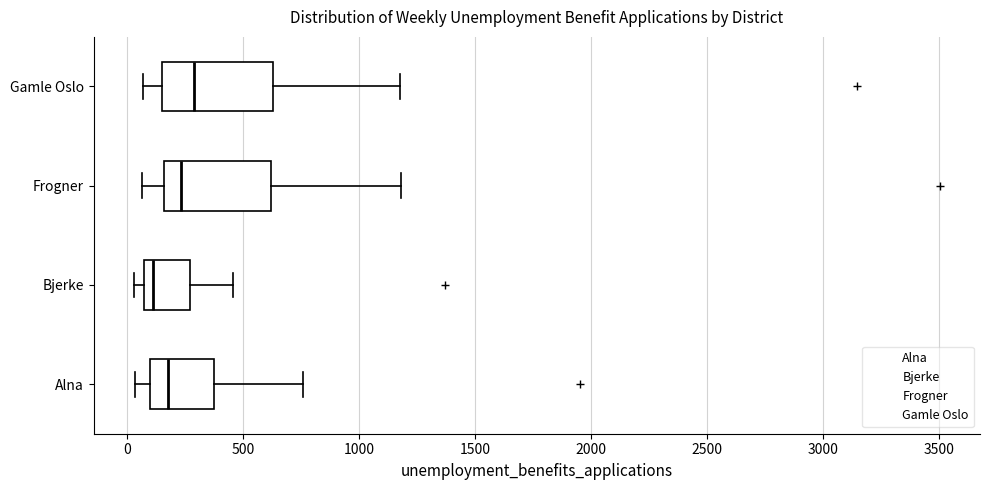

Which box has the furthest to the right median line?

Gamle Oslo